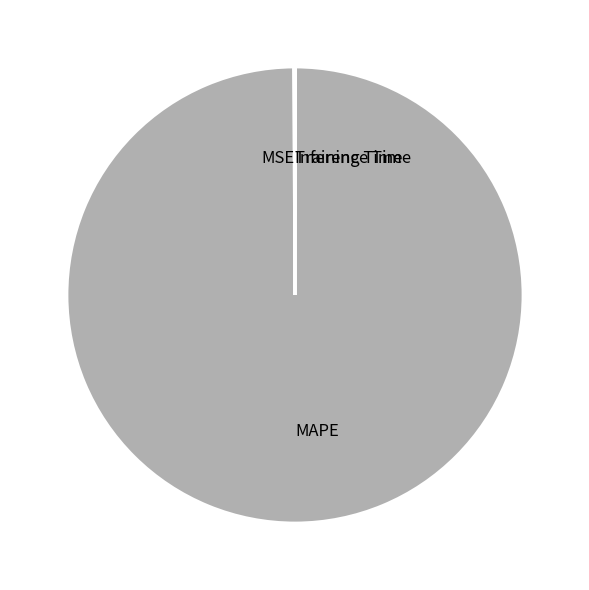

Which category has the biggest portion of the pie?

MAPE